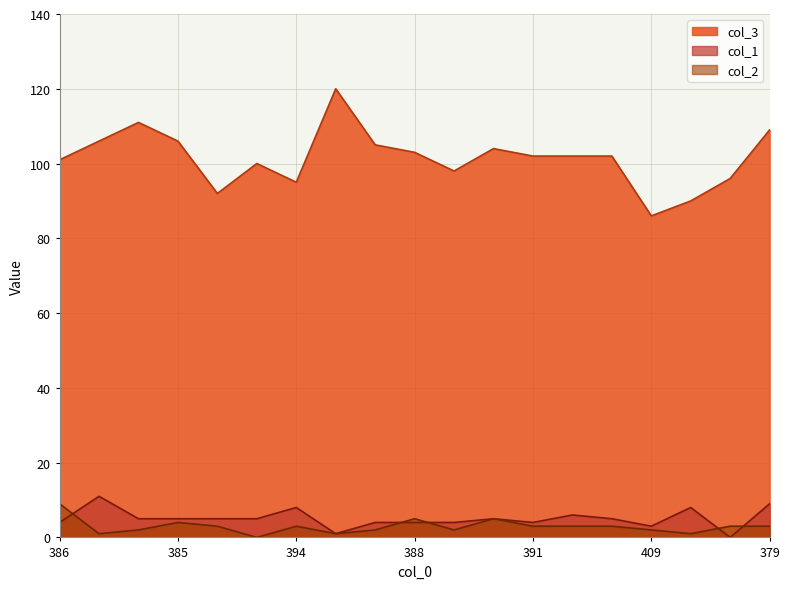

Does the chart have visible grid lines?

Yes